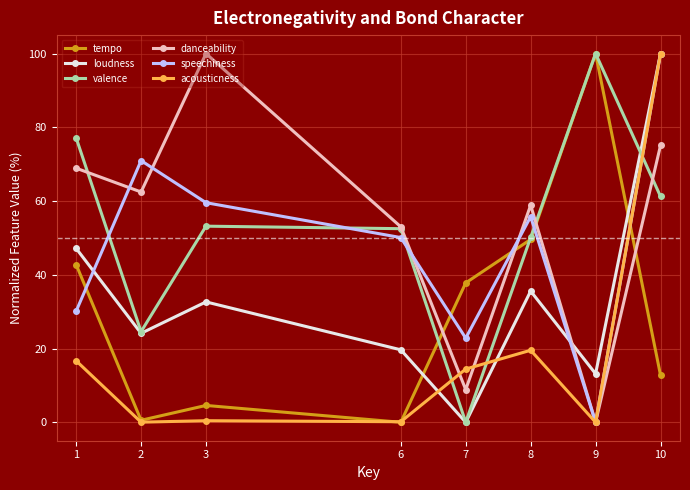

How many lines are shown in the chart?

6